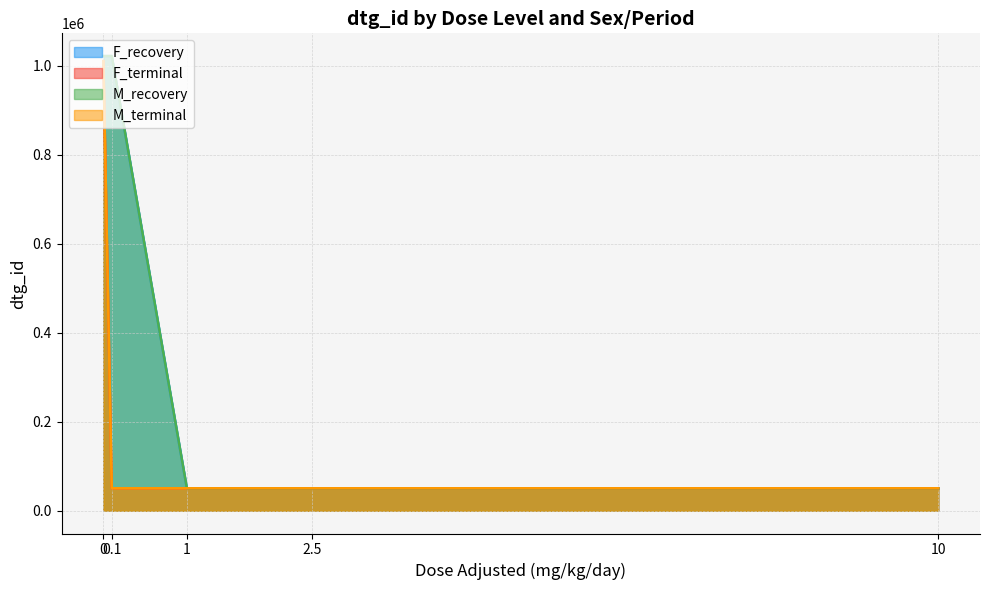

Which series has the largest range (max minus min)?

M_recovery